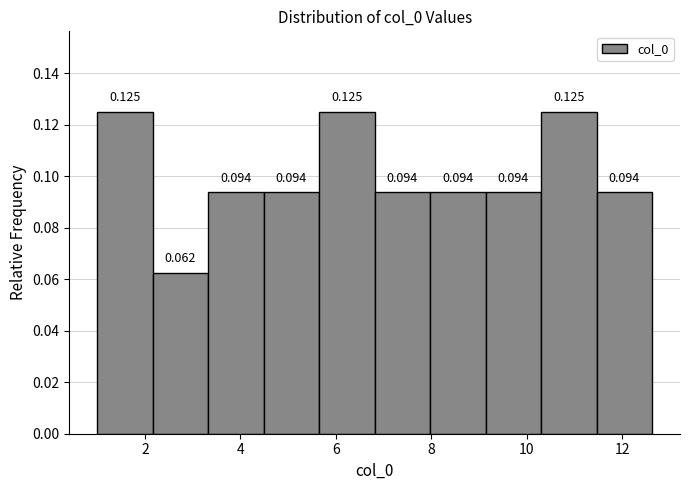

How tall is the bar that spans 2.2 to 3.4 on the x-axis? The bar edges are not printed on the chart, so give them approximately, as read against the axis.

0.062